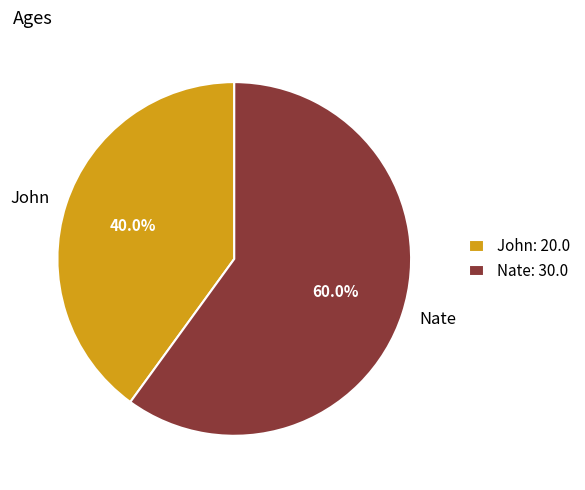

Which category has the biggest portion of the pie?

Nate